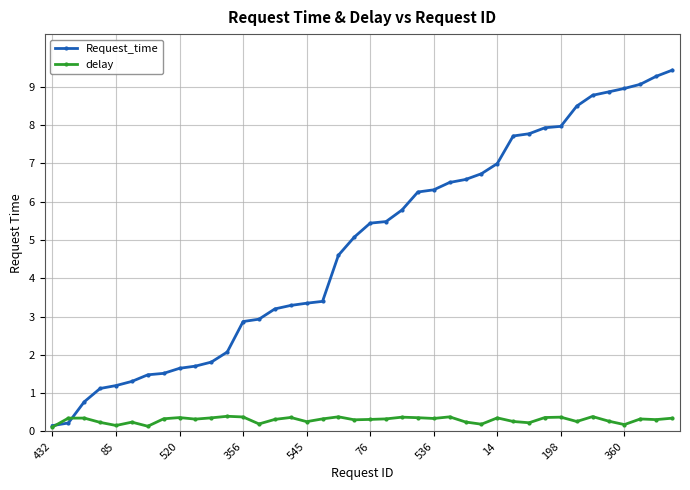

Count the delay values in the range 0 to 1.

40